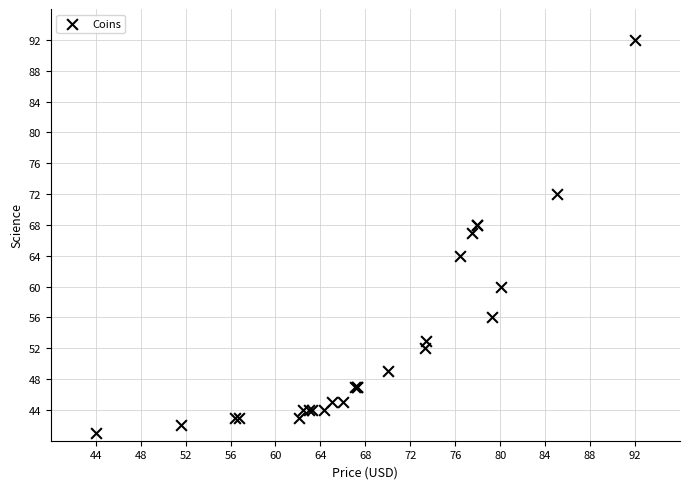

What Y value in the scatter plot is closest to 66?

67